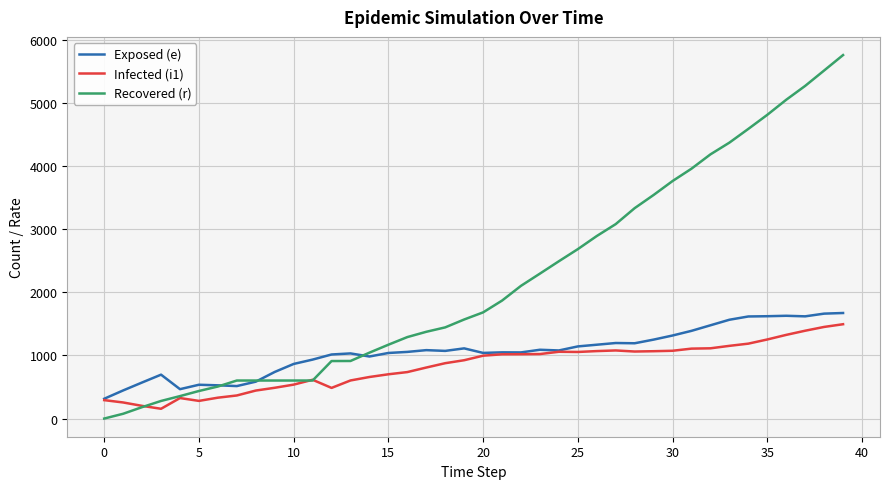

True or false: Infected (i1) and Recovered (r) intersect in this chart.

True